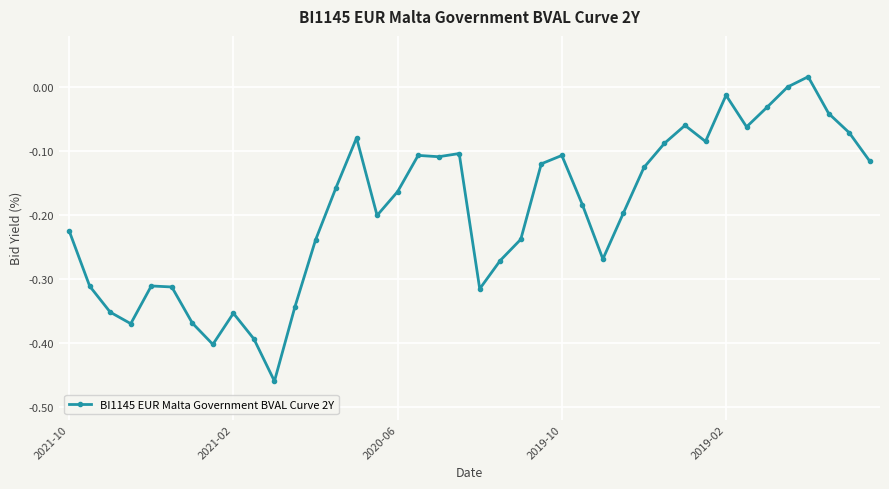

What is the sum of all values?

-7.7